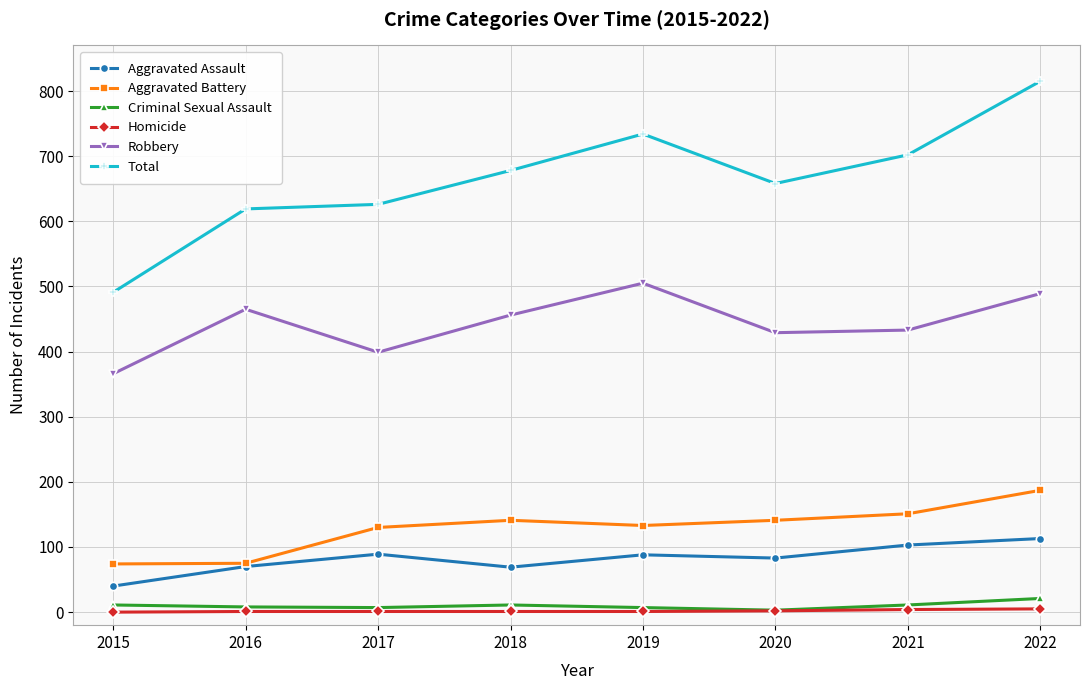

Which category has the highest value in the Criminal Sexual Assault series?

2022